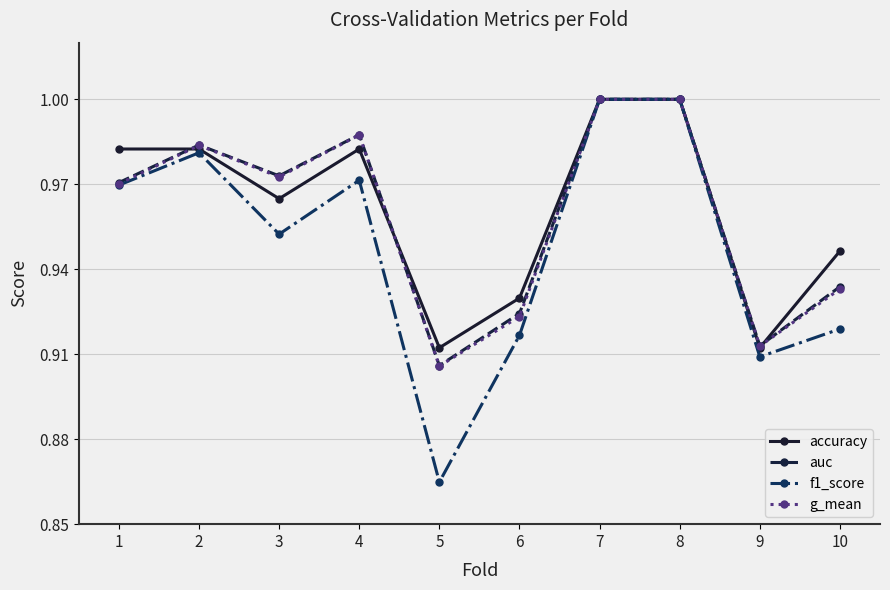

Which label corresponds to the smallest value in the chart?

5